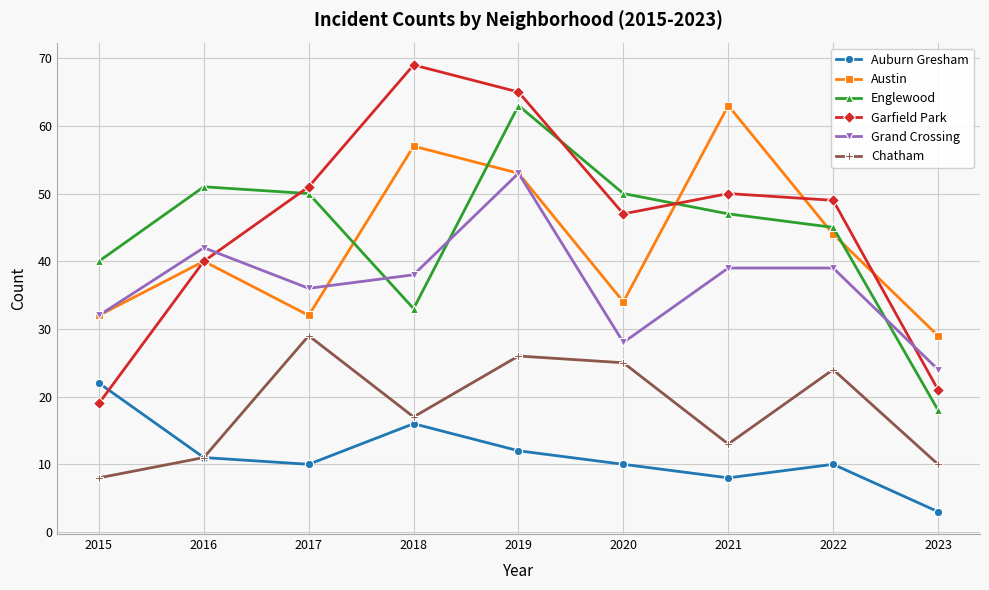

Which series has the widest spread of values?

Garfield Park